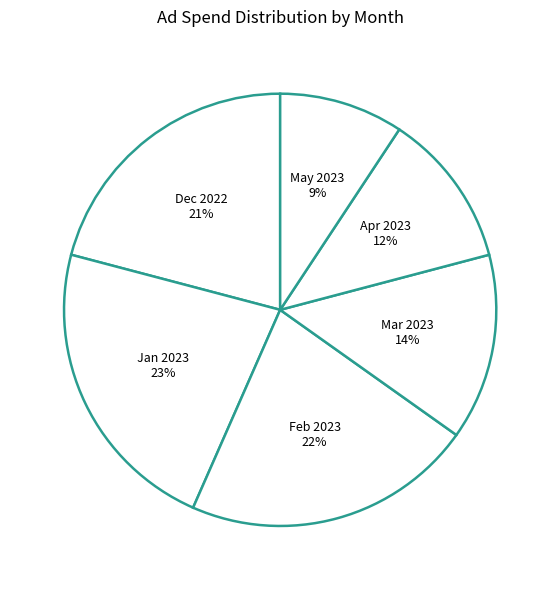

The Feb 2023 slice represents 35% of the pie. True or false?

False